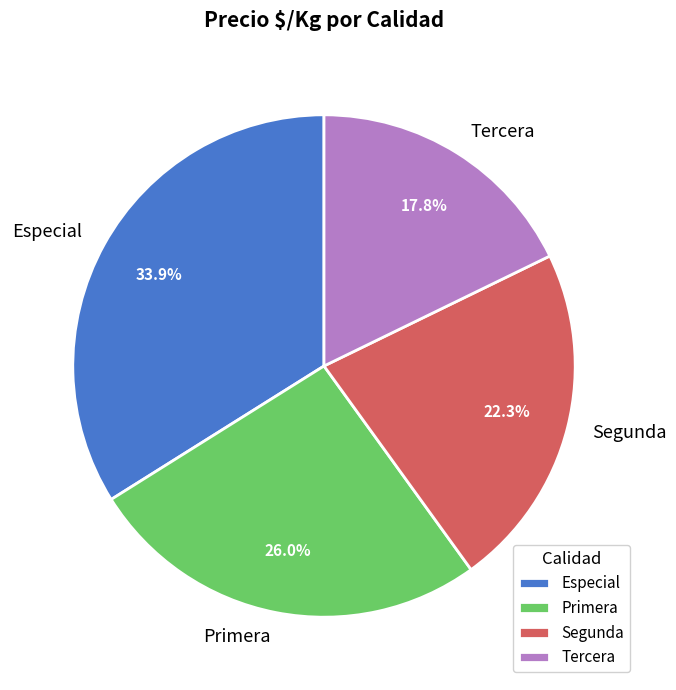

Combined, do Tercera and Especial account for over 50%?

Yes